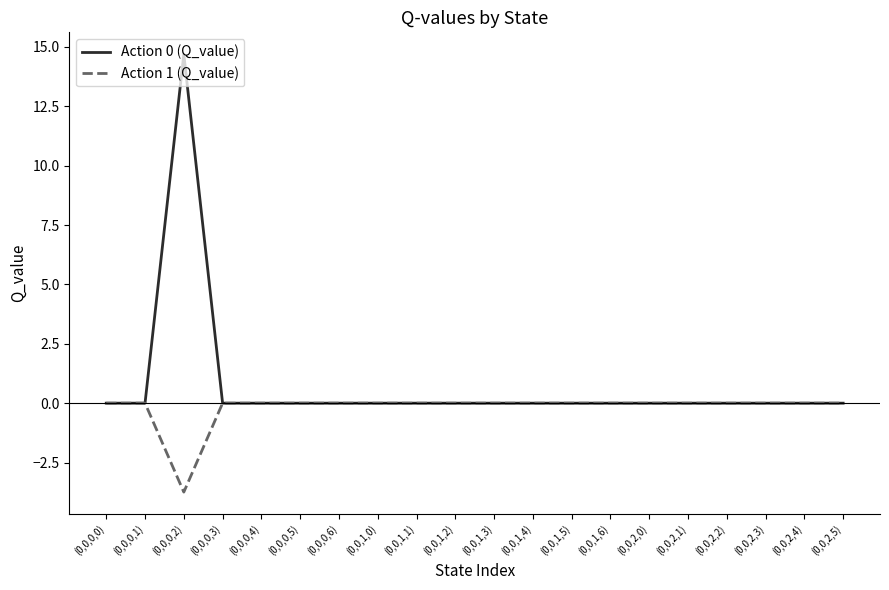

Which series has the largest total across all categories?

Action 0 (Q_value)